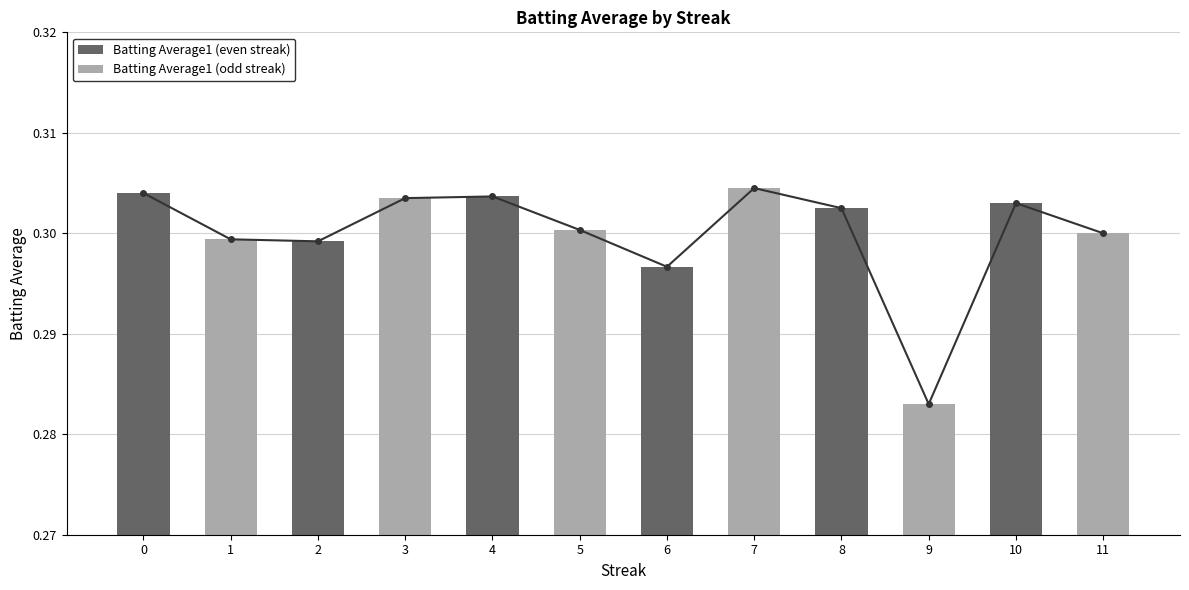

Which label corresponds to the smallest value in the chart?

9